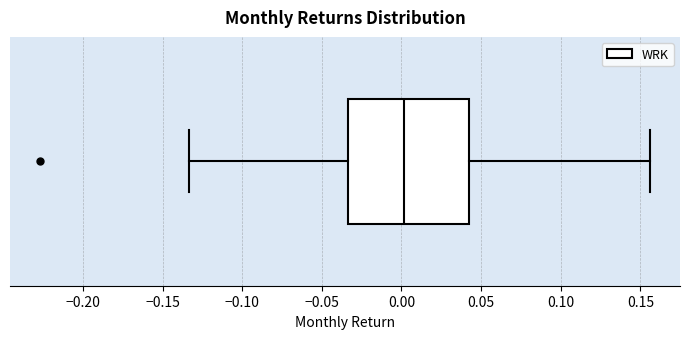

Where is the left edge of the box on the x-axis? The values are not printed on the chart, so give them approximately, as read against the axis.

-0.035